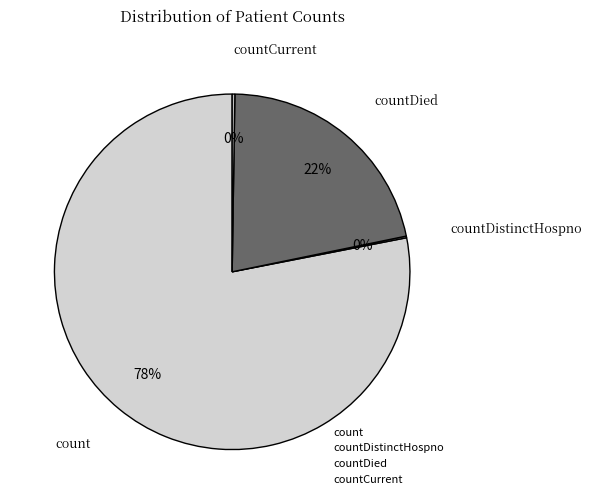

Which slice is the largest?

count